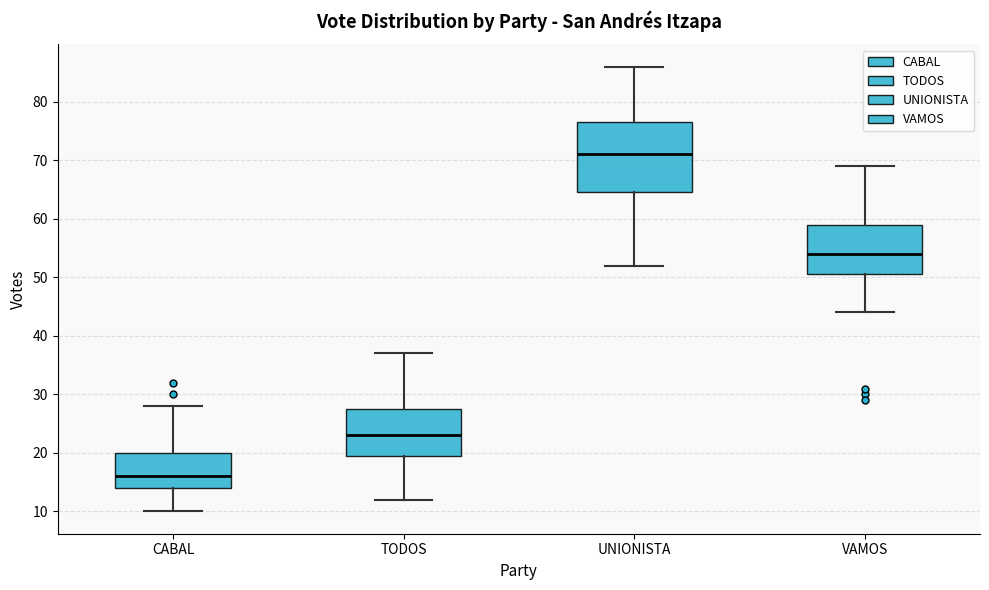

Reading left to right, read every box against the y-axis: the position of its median line, the range the box covers, and the ends of its whiskers. The values are not printed on the chart, so give them approximately, as read against the axis.

CABAL: median 16, box 14 to 20, whiskers 10 to 28
TODOS: median 23, box 20 to 28, whiskers 12 to 37
UNIONISTA: median 71, box 65 to 77, whiskers 52 to 86
VAMOS: median 54, box 51 to 59, whiskers 44 to 69